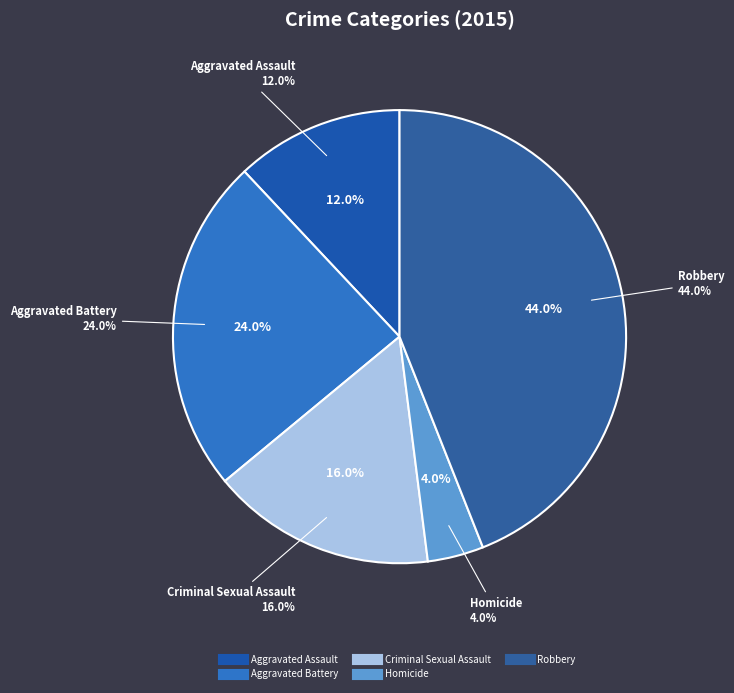

What is the largest slice in the pie chart?

Robbery